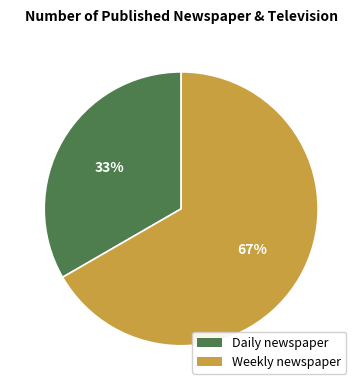

Is the sum of Daily newspaper and Weekly newspaper greater than half?

Yes